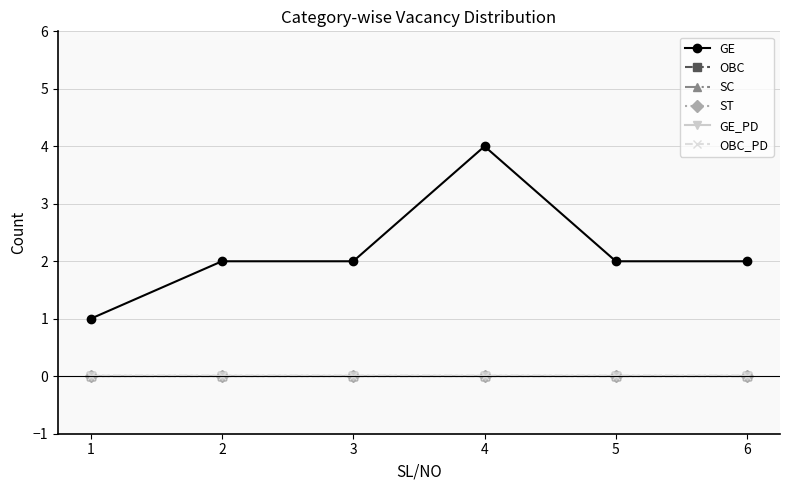

Does the chart have visible grid lines?

Yes